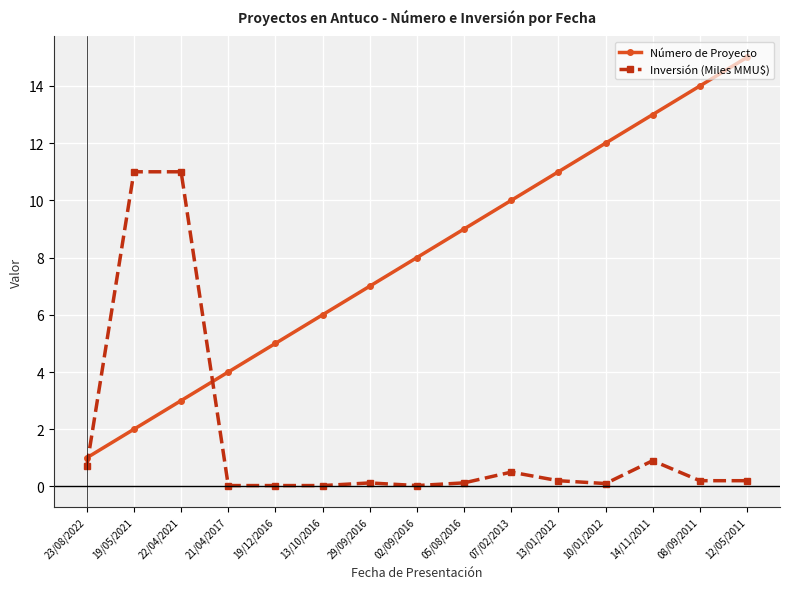

What is the spread (max minus min) of values at 29/09/2016?

6.9